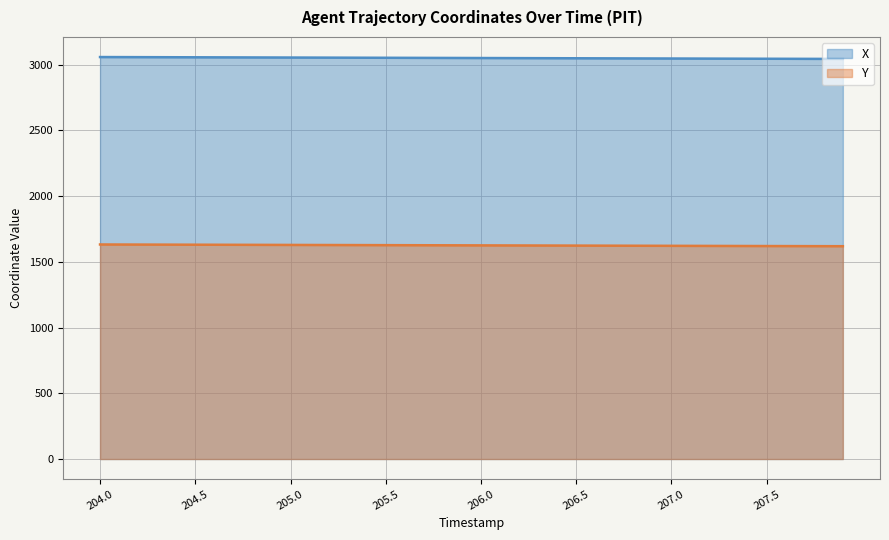

Which series has the largest total across all categories?

X